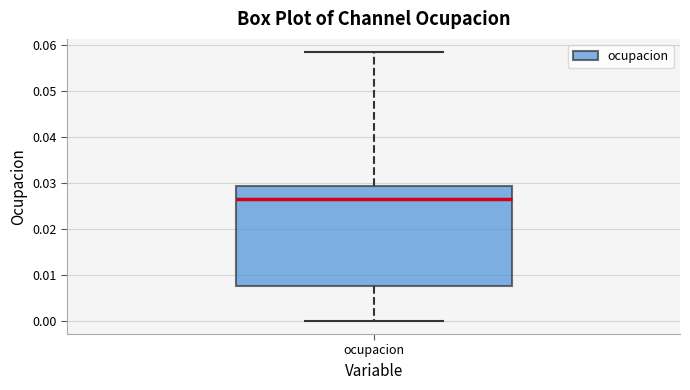

Transcribe this box plot: give where the median line is, the range the box spans, and where the two whiskers end, as read against the y-axis. The values are not printed on the chart, so give them approximately, as read against the axis.

median 0.026, box 0.008 to 0.029, whiskers 0.000 to 0.058